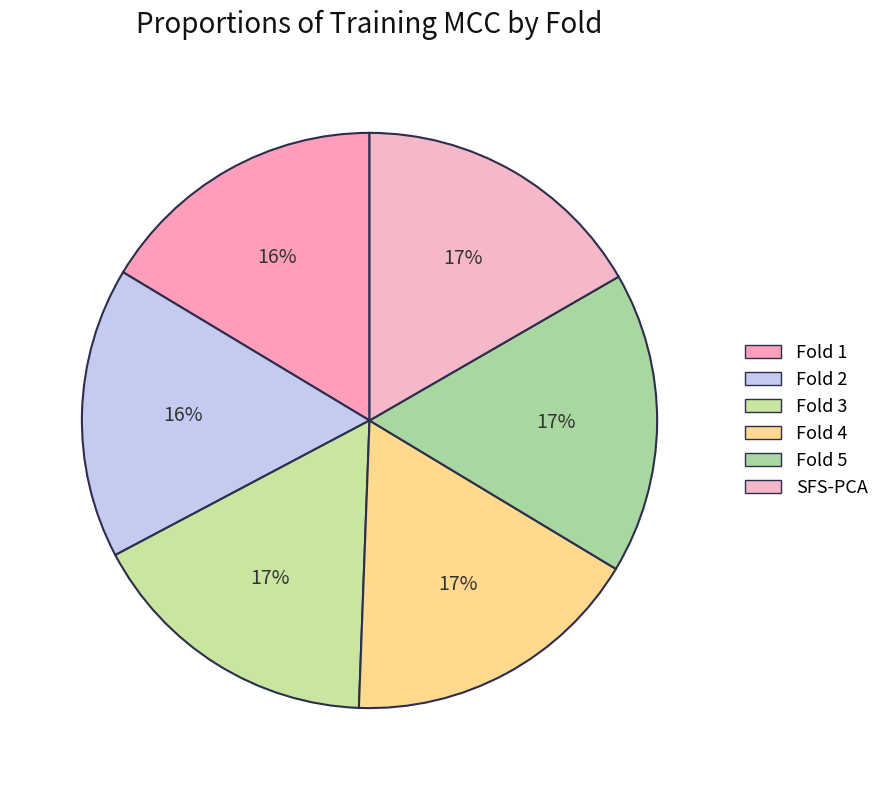

Which has a higher value, Fold 5 or Fold 1?

Fold 5